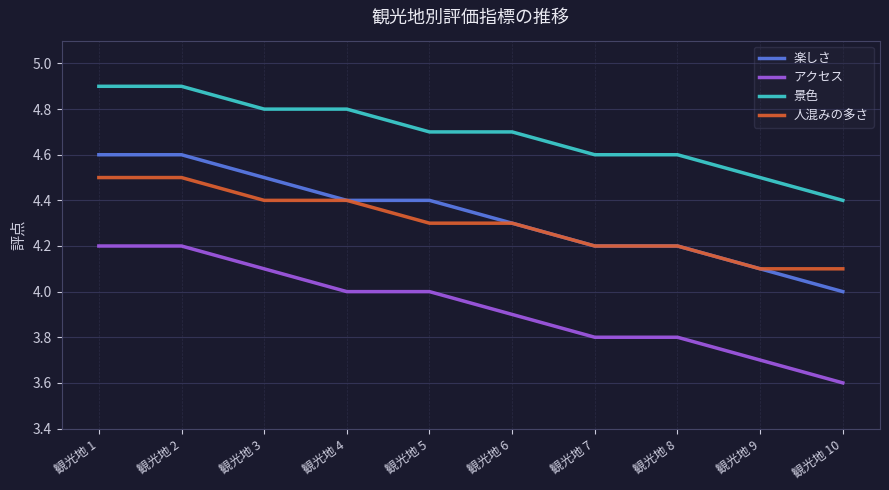

True or false: 景色 and 人混みの多さ cross at least once.

False